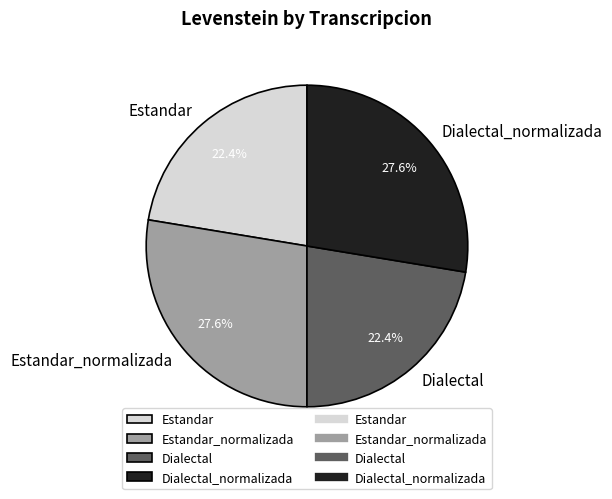

What percentage do Estandar_normalizada and Estandar together represent?

50.0%